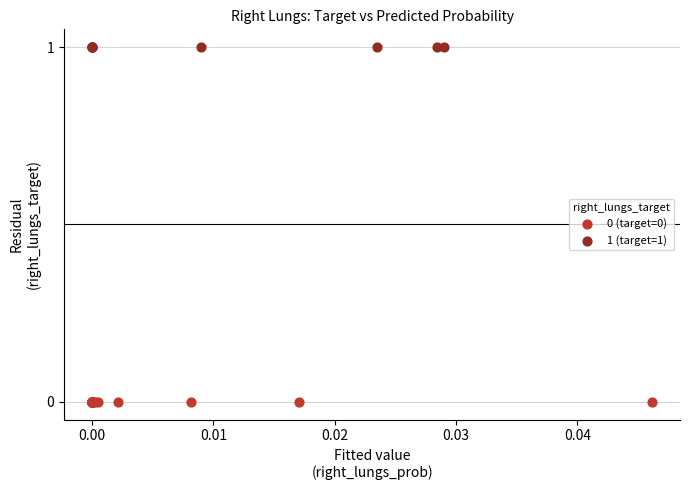

Which series contains the lowest Y value?

0 (target=0)